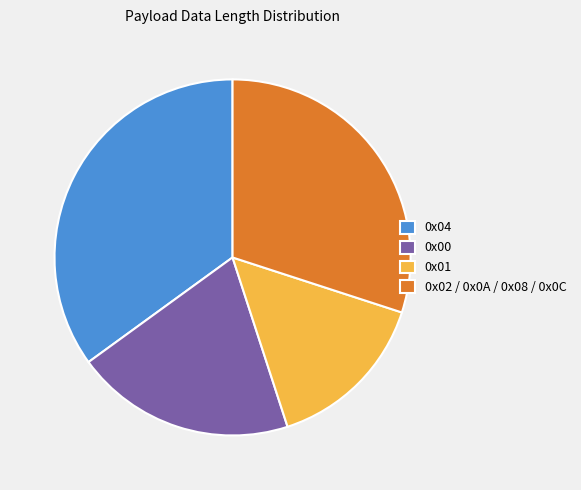

What is the ratio of the value at 0x00 to the value at 0x04?

0.6